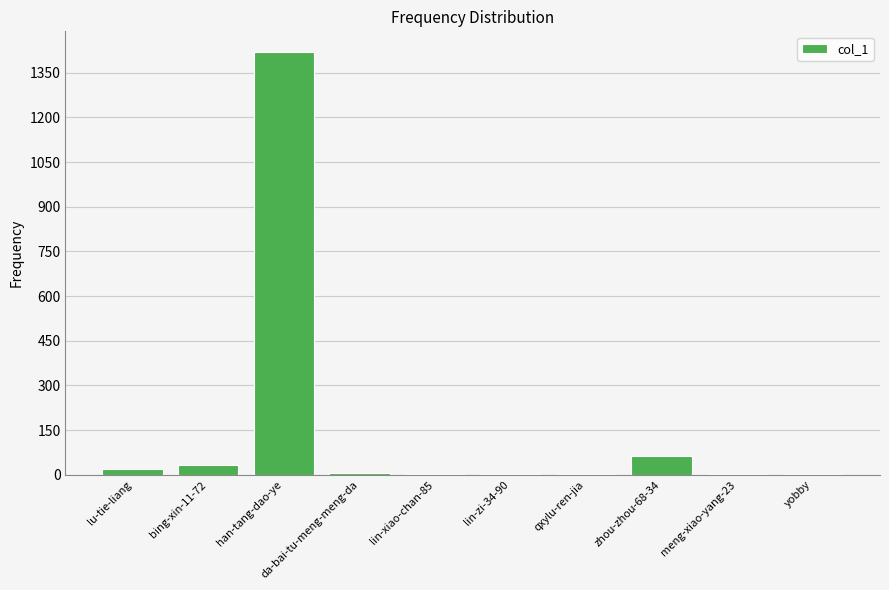

What is the change in value from han-tang-dao-ye to lin-xiao-chan-85?

-1417